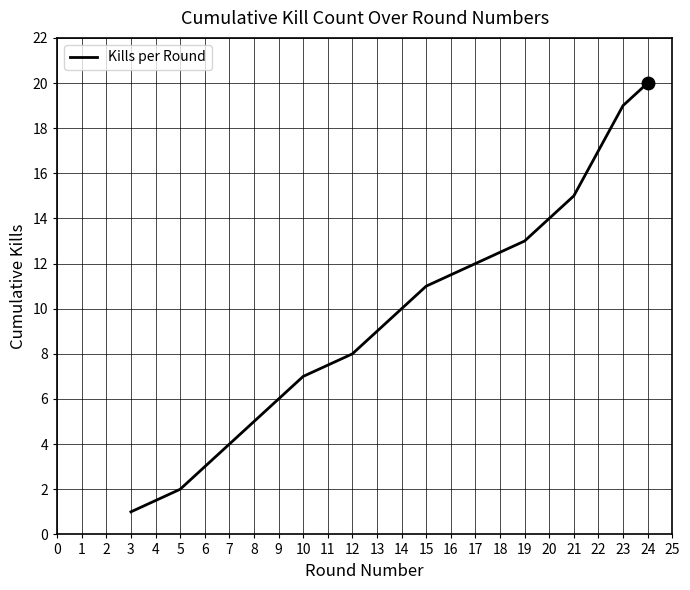

Reading left to right, list all the values displayed in this chart.

1	2	3	4	5	6	7	8	9	10	11	12	13	14	15	17	19	20